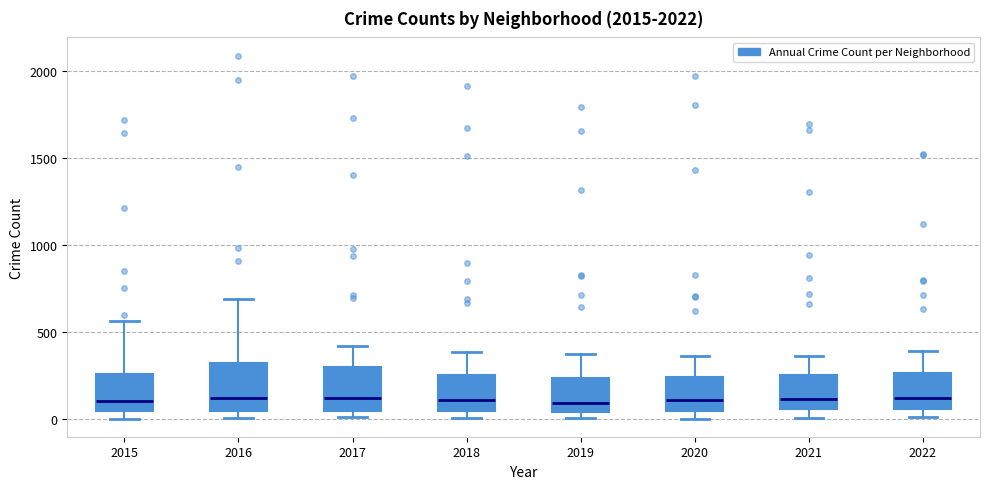

Reading left to right, transcribe this box plot: for each box, give where its median line is, the range the box spans, and where its two whiskers end, as read against the y-axis. The values are not printed on the chart, so give them approximately, as read against the axis.

2015: median 100, box 50 to 250, whiskers 0 to 550
2016: median 150, box 50 to 300, whiskers 0 to 700
2017: median 100, box 50 to 300, whiskers 0 to 400
2018: median 100, box 50 to 250, whiskers 0 to 400
2019: median 100, box 50 to 250, whiskers 0 to 400
2020: median 100, box 50 to 250, whiskers 0 to 350
2021: median 100, box 50 to 250, whiskers 0 to 350
2022: median 100, box 50 to 250, whiskers 0 to 400